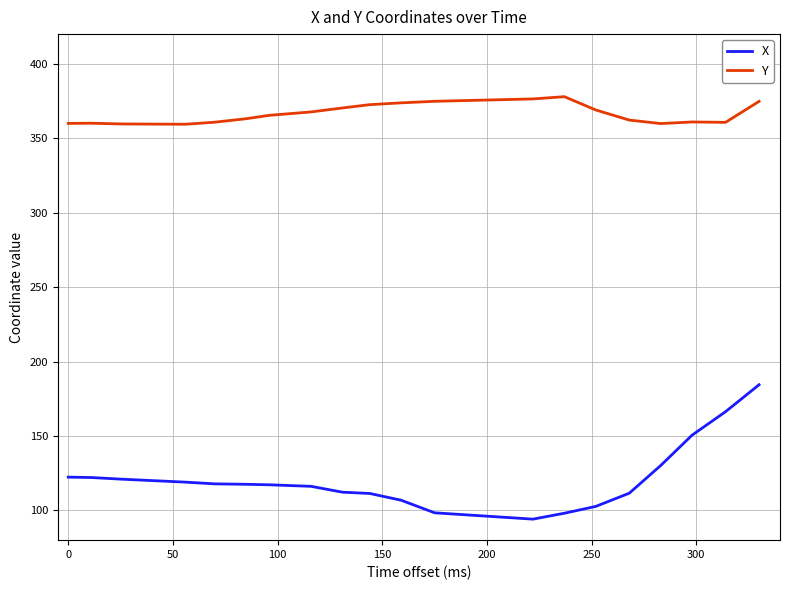

True or false: X and Y cross at least once.

False